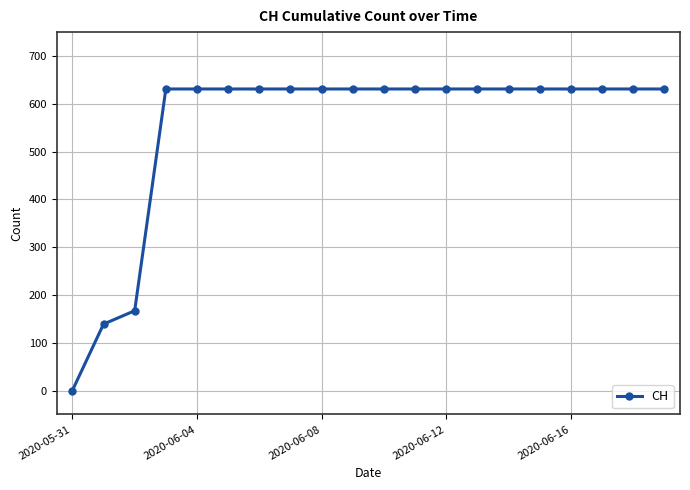

What is the value of the 16th point from the left?

631